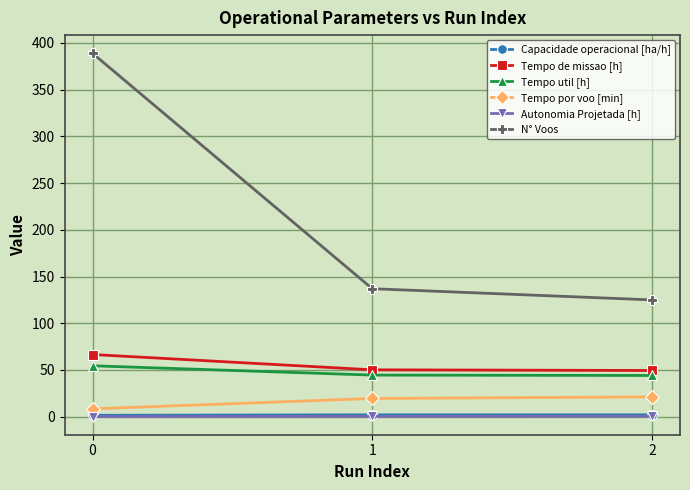

True or false: N° Voos has a value of 530.4 at 0.

False